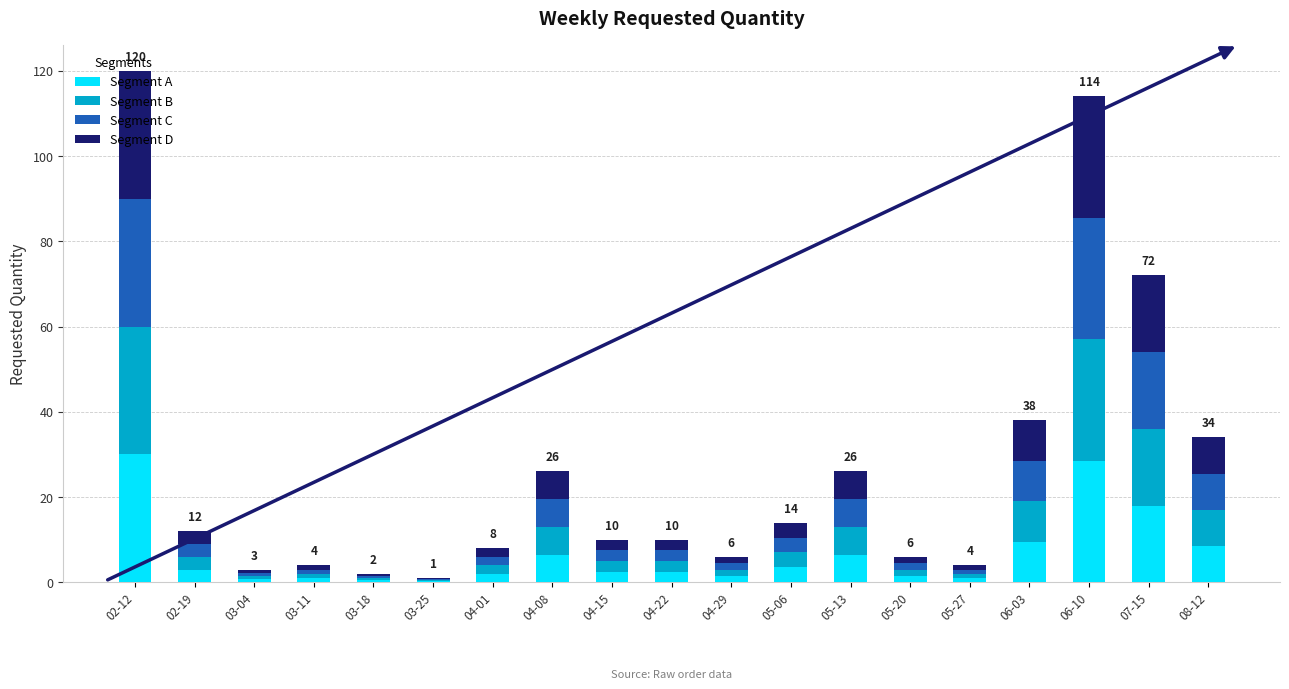

The value of Segment A at 02-12 is 30.0. True or false?

True